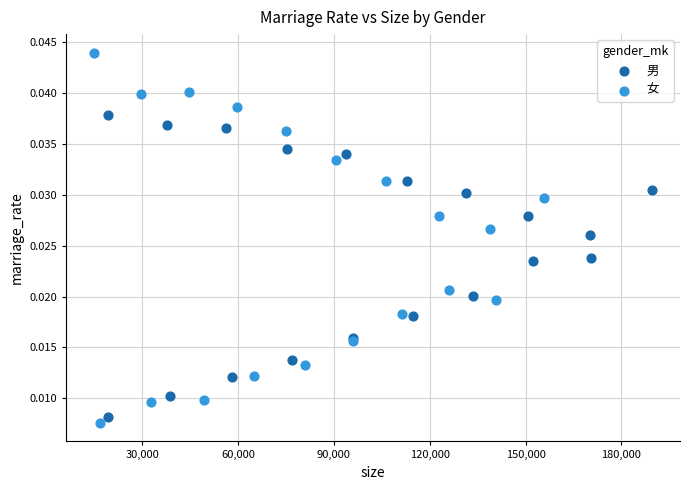

Which series contains the highest Y value?

女